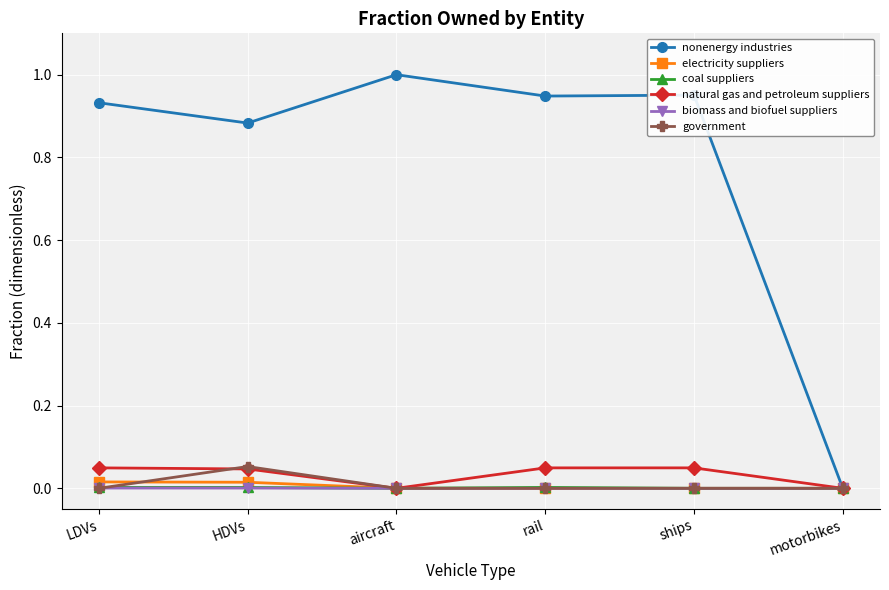

How many distinct data groups are displayed?

6